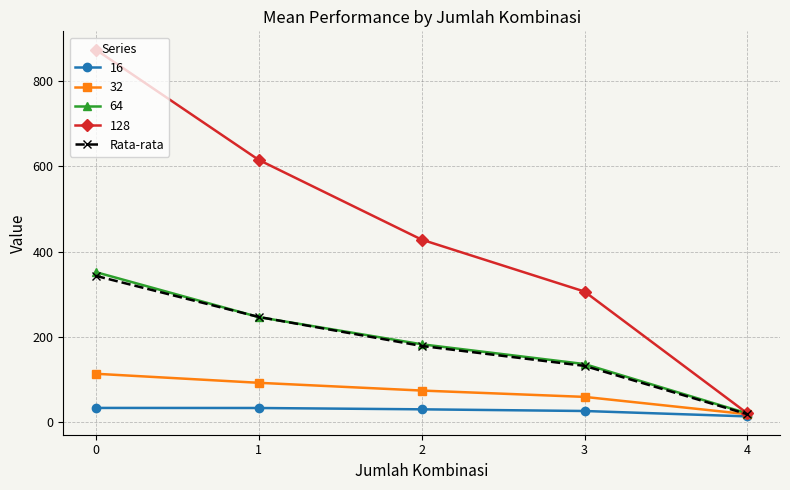

At which category does the chart reach its minimum across all series?

4